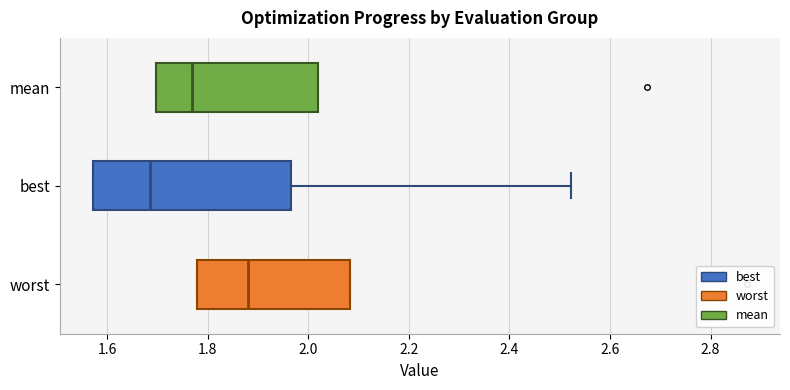

Which box is the widest, from its left edge to its right edge?

best